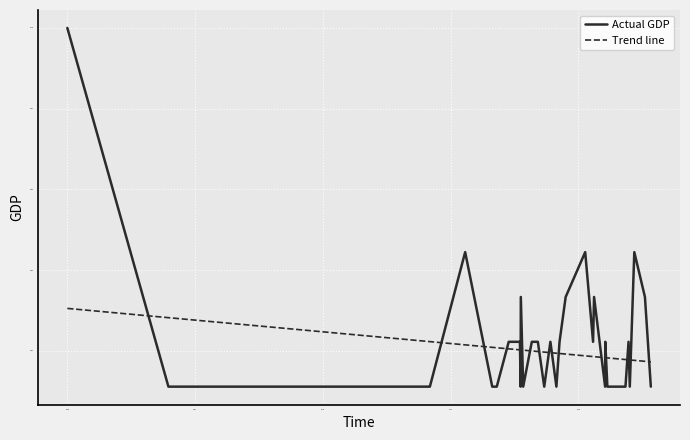

True or false: Trend line and Actual GDP cross at least once.

True